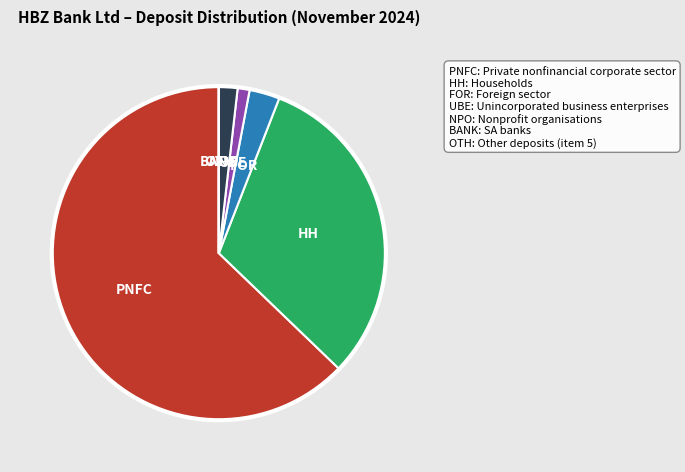

Is there any slice that represents more than half of the pie?

Yes